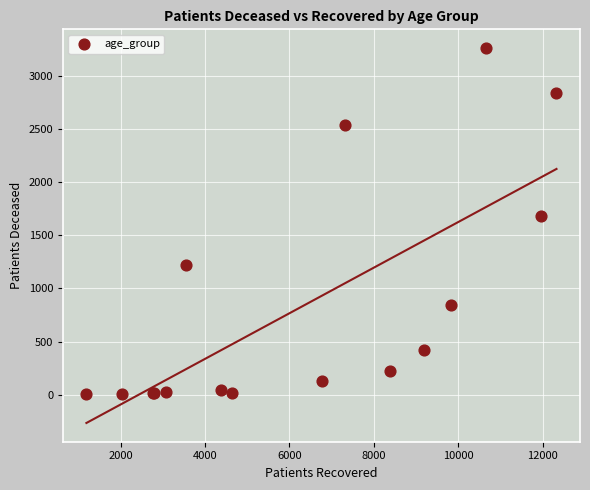

What Y value in the scatter plot is closest to 1632?

1683